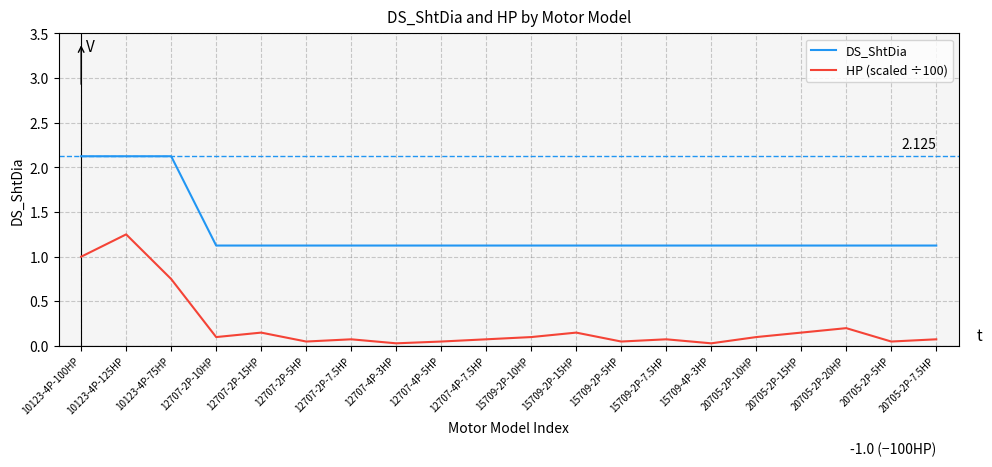

True or false: DS_ShtDia has a value of 1.1 at 15709-2P-15HP.

True